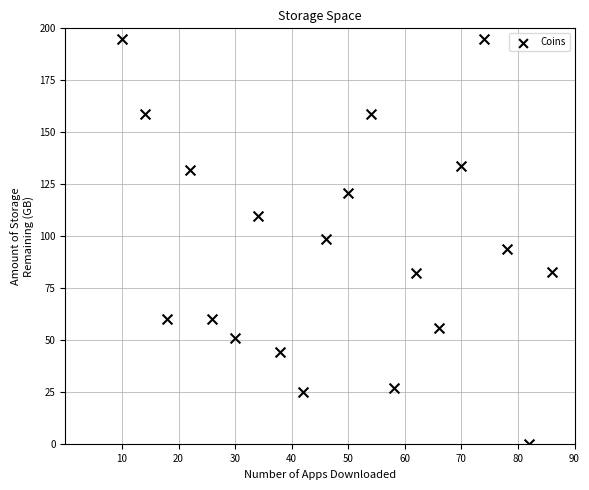

What is the range of Y values (max minus min)?

194.9